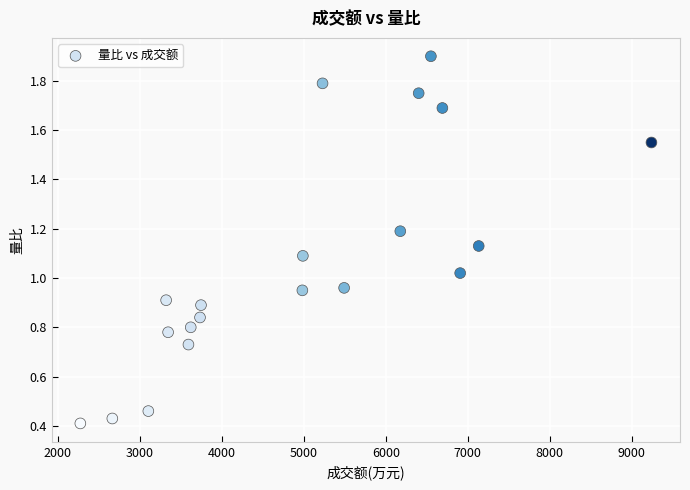

What is the range of Y values (max minus min)?

1.5